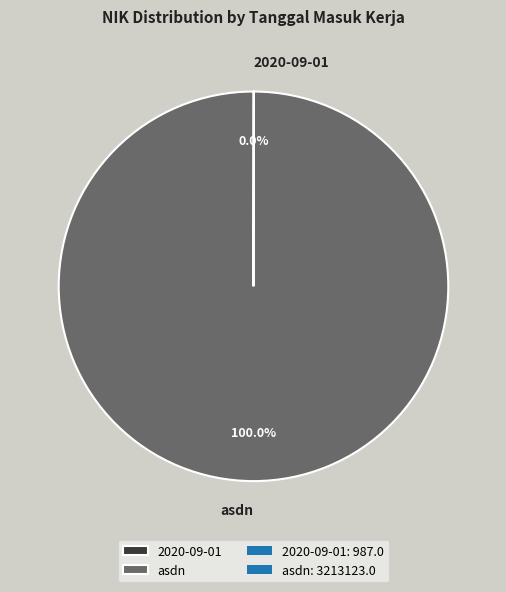

Which slice represents more than half of the pie?

asdn